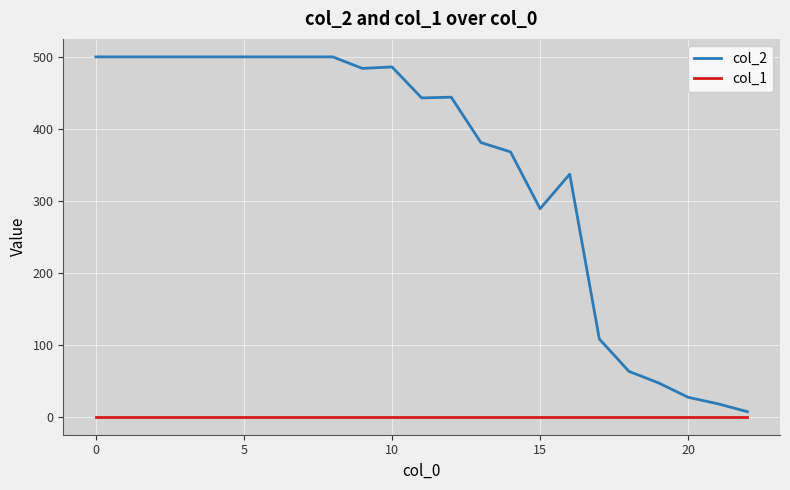

Rank the series by their average value, from highest to lowest.

col_2, col_1